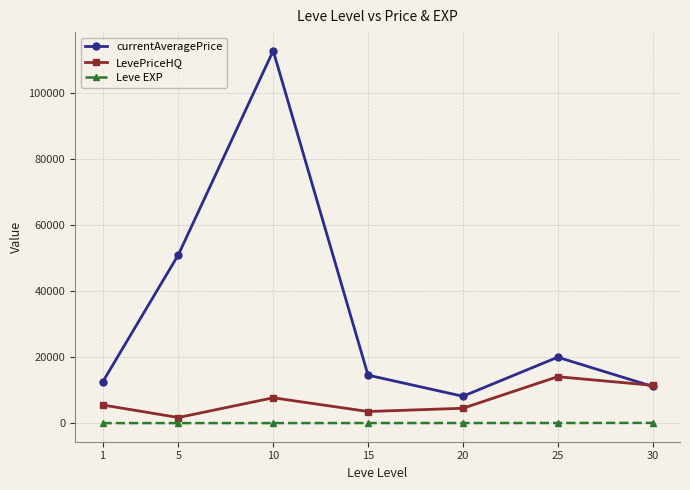

List the series in order of their overall mean, lowest first.

Leve EXP, LevePriceHQ, currentAveragePrice